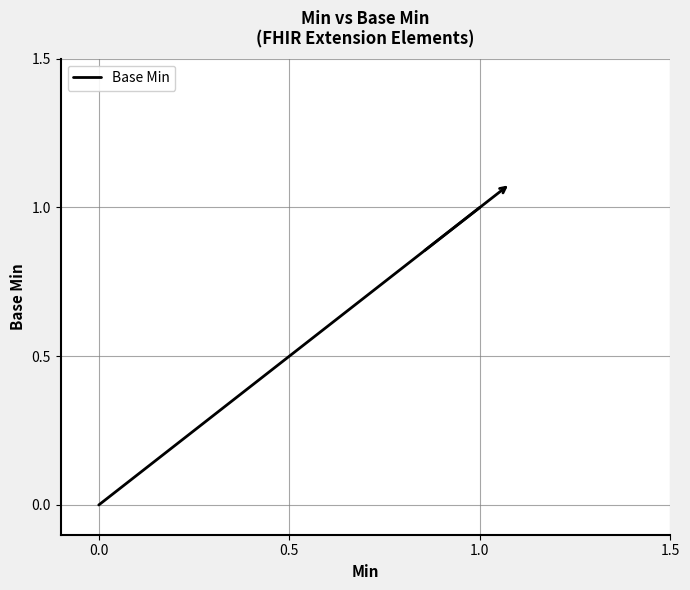

How many data points are above 0?

1